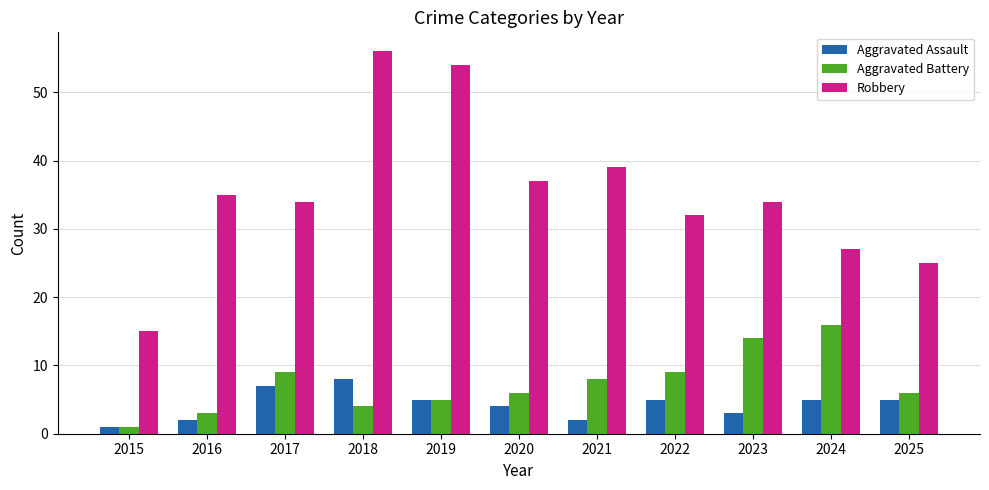

Reading right to left, transcribe all the data shown in this chart.

Aggravated Assault: 5	5	3	5	2	4	5	8	7	2	1
Aggravated Battery: 6	16	14	9	8	6	5	4	9	3	1
Robbery: 25	27	34	32	39	37	54	56	34	35	15